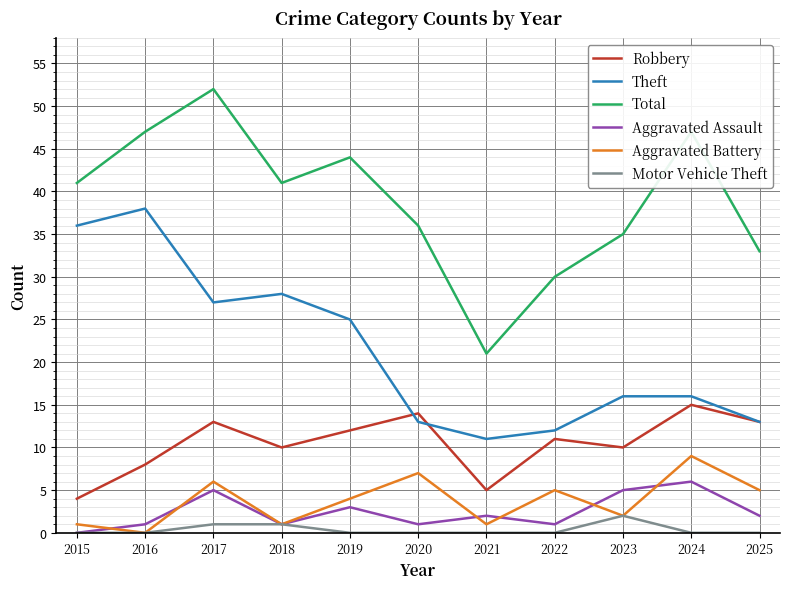

True or false: Aggravated Battery and Total intersect in this chart.

False